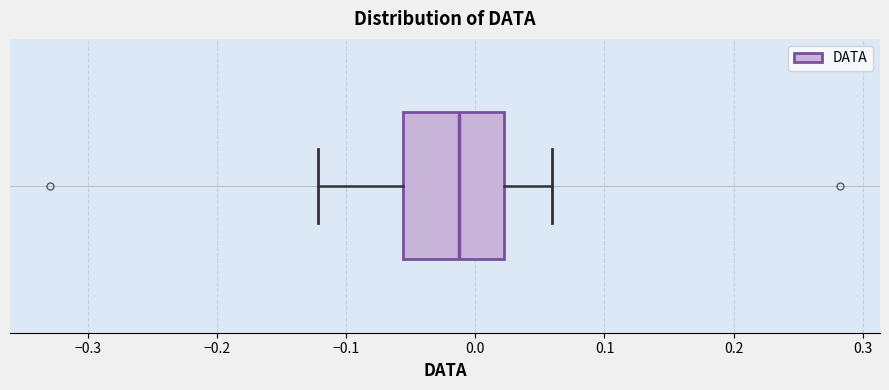

Where does the left whisker of the box end on the x-axis? The values are not printed on the chart, so give them approximately, as read against the axis.

-0.12